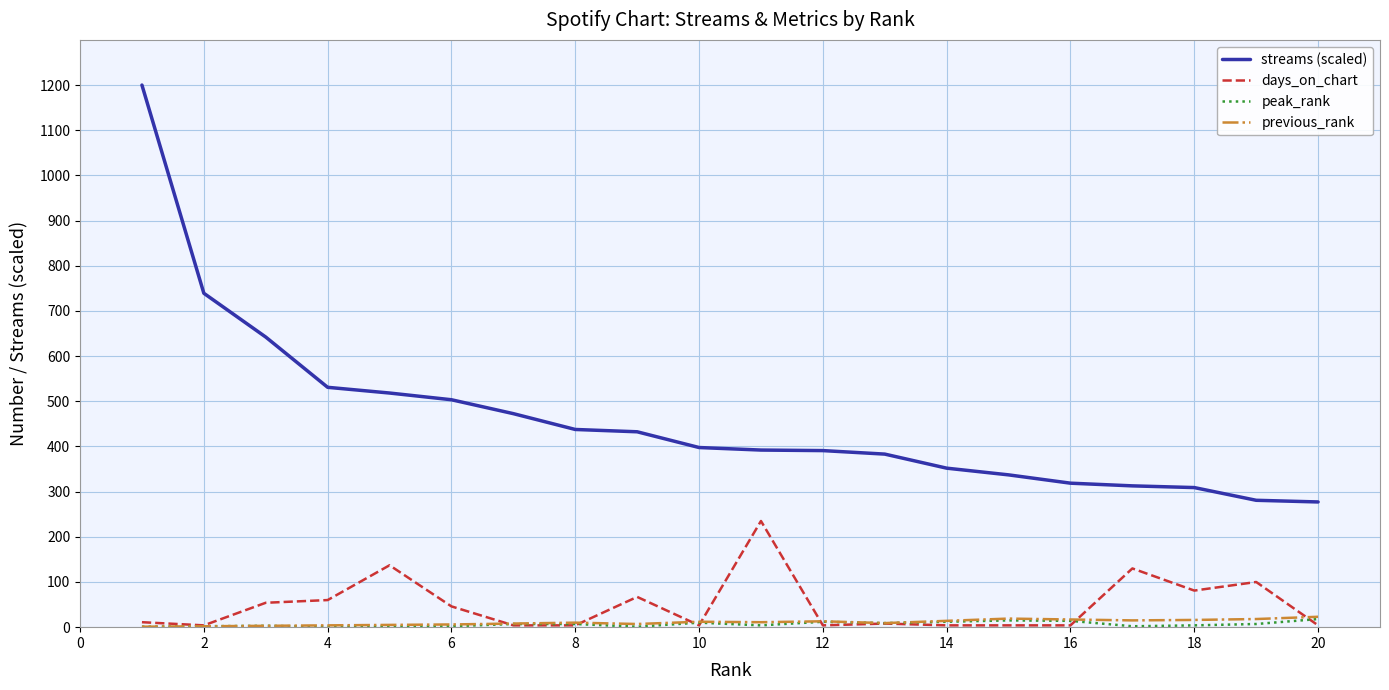

What is the maximum value shown in the chart?

1200.0